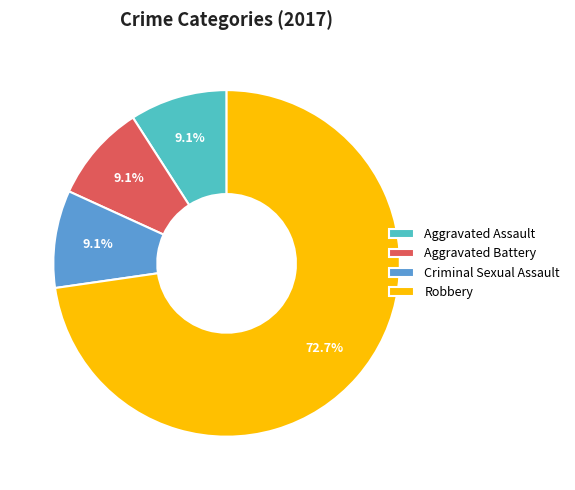

Approximately how many times larger is the value at Criminal Sexual Assault compared to Aggravated Battery?

1.0